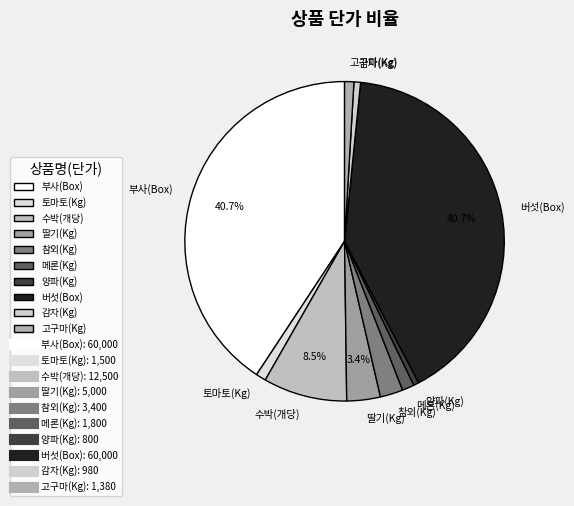

How much of the chart is everything except 버섯(Box)?

59.3%